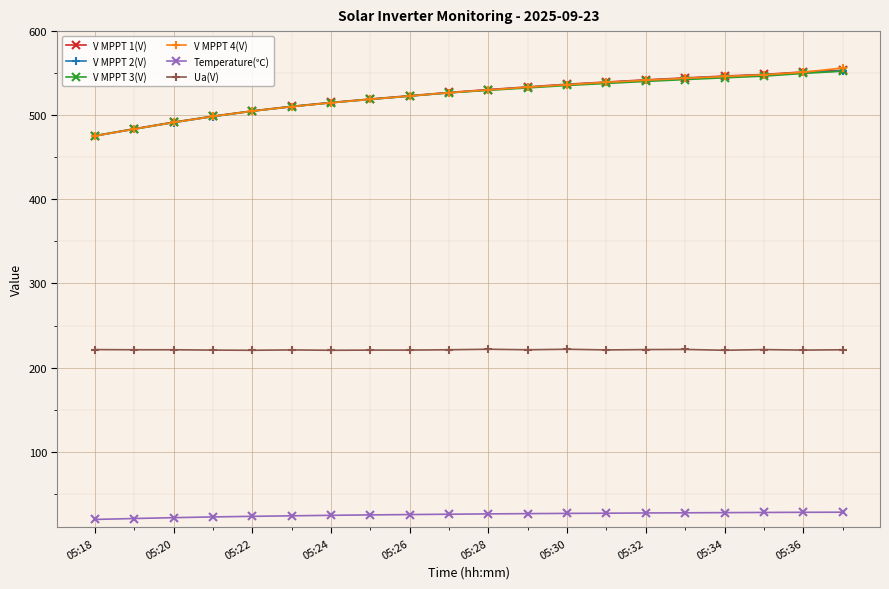

What are all the series names shown in the legend?

V MPPT 1(V), V MPPT 2(V), V MPPT 3(V), V MPPT 4(V), Temperature(℃), Ua(V)